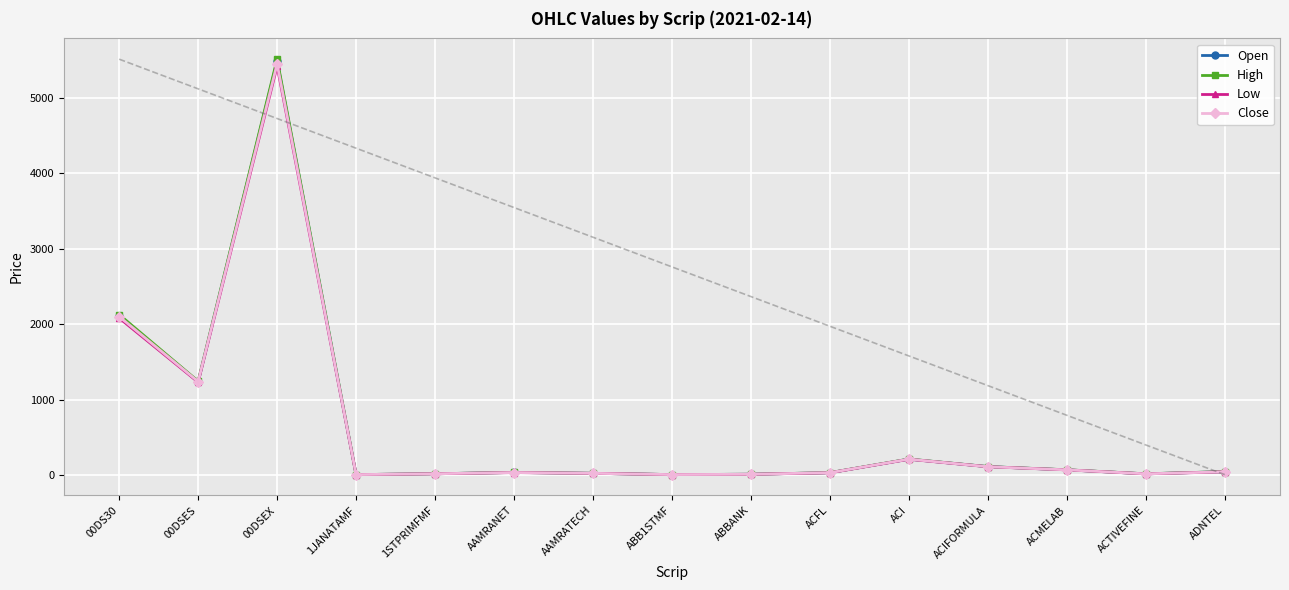

Is this an area chart (filled region under the line)?

No